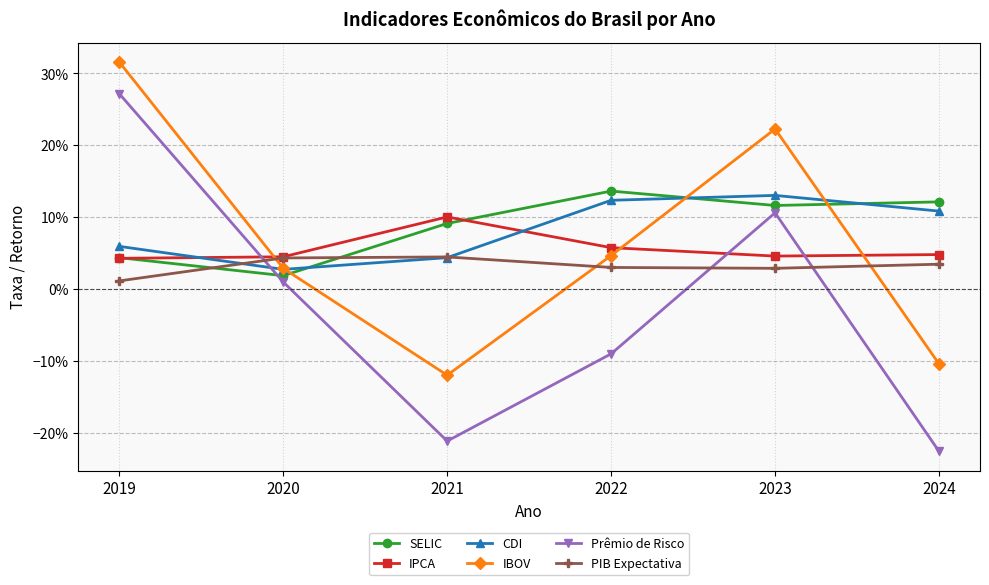

List the series in order of their peak value, lowest first.

PIB Expectativa, IPCA, CDI, SELIC, Prêmio de Risco, IBOV